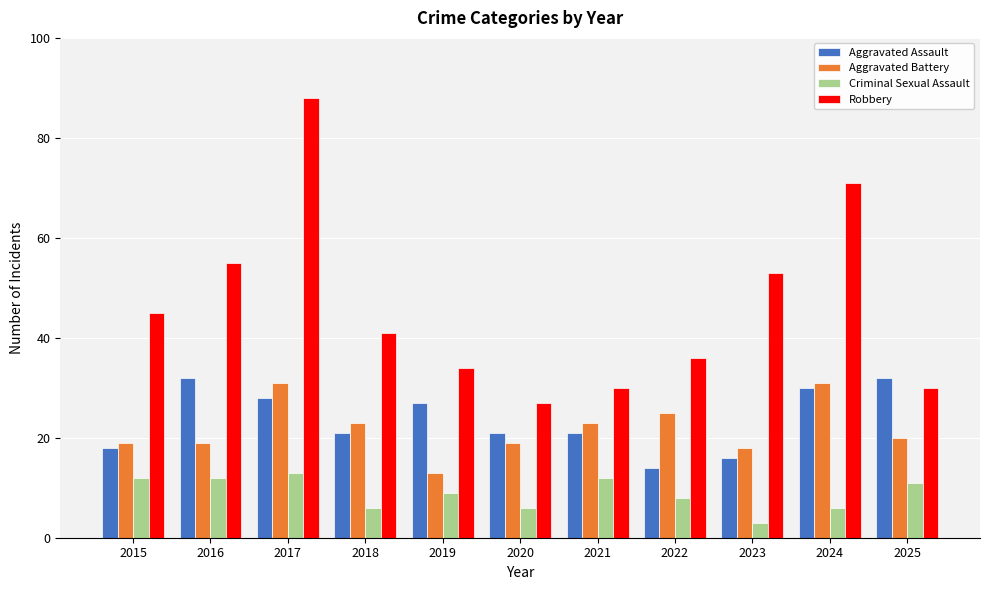

What are all the series names shown in the legend?

Aggravated Assault, Aggravated Battery, Criminal Sexual Assault, Robbery